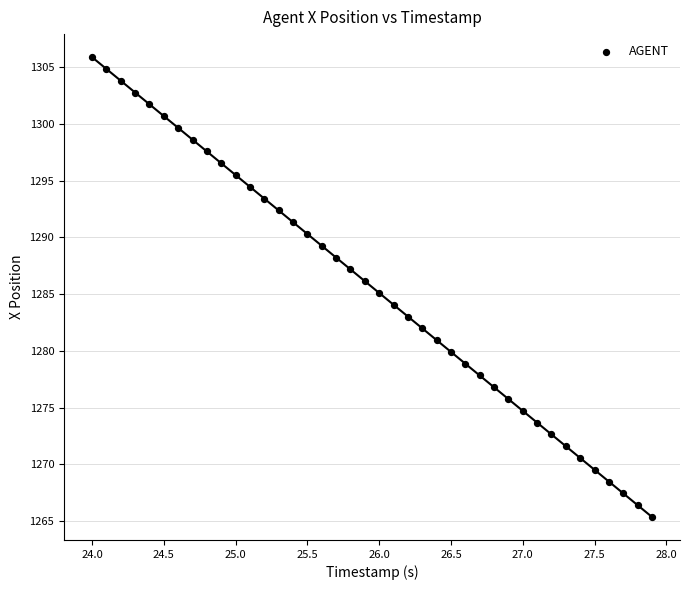

What is the range of Y values (max minus min)?

40.5